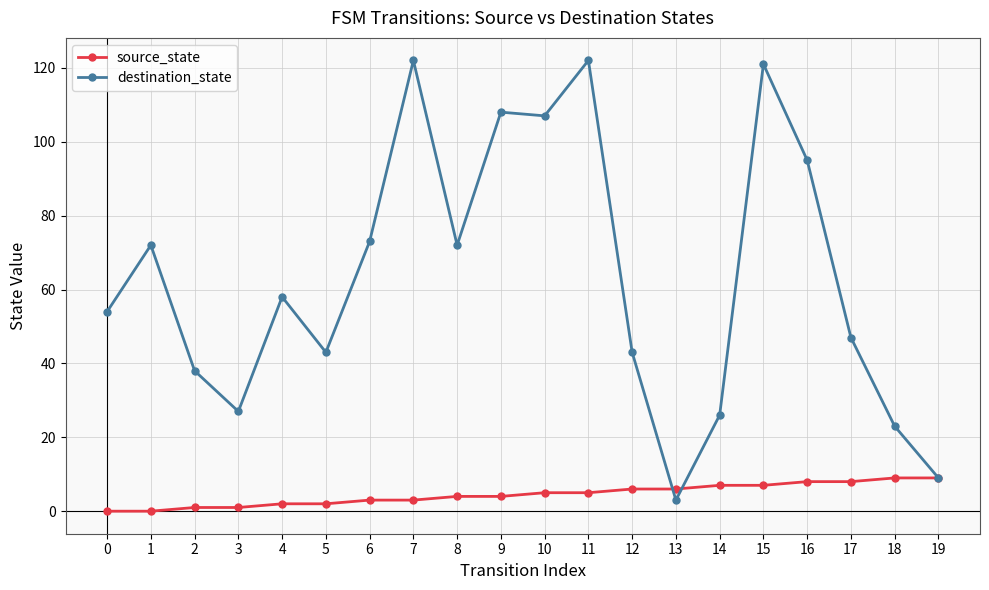

Between 8 and 15, which series saw the biggest shift?

destination_state